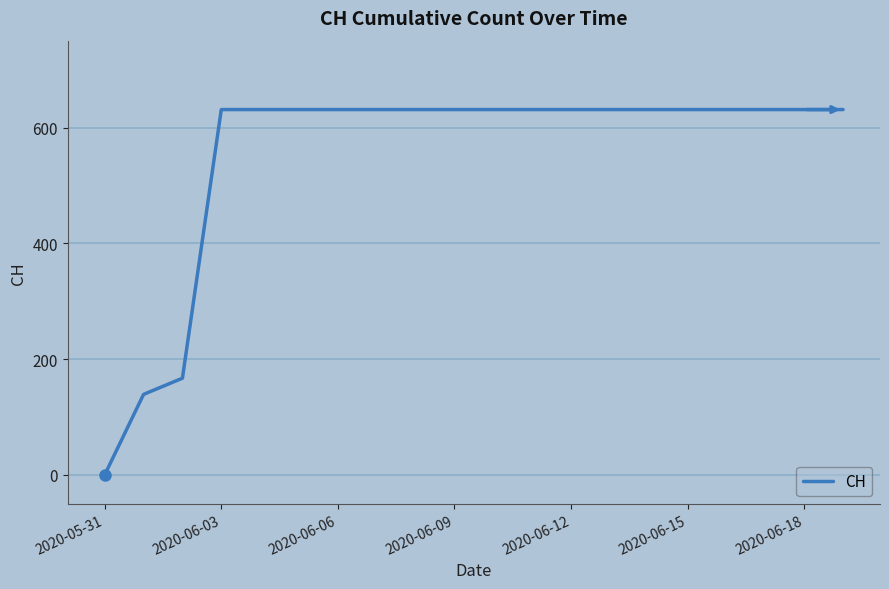

What is the difference between the maximum and minimum values?

631